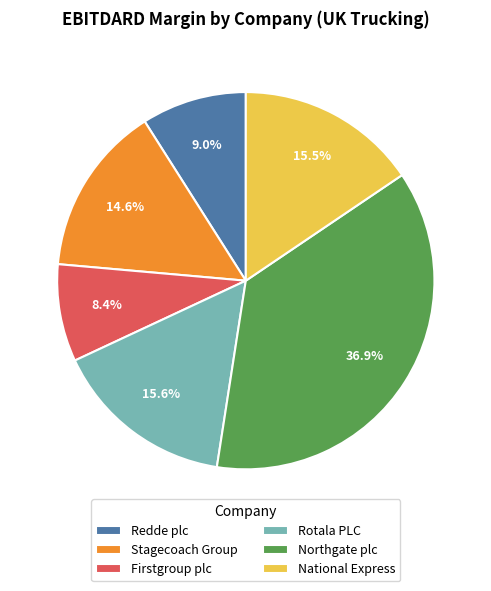

Is there a majority slice in this chart?

No